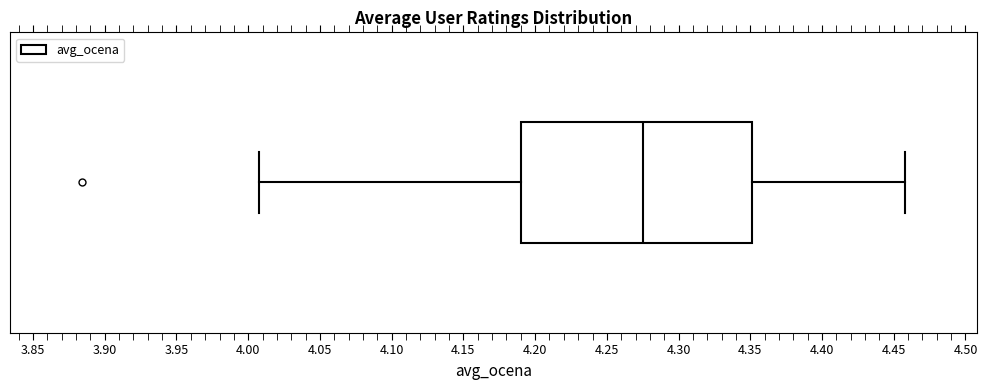

Read this box plot against the x-axis: the position of the median line, the range covered by the box, and the ends of both whiskers. The values are not printed on the chart, so give them approximately, as read against the axis.

median 4.275, box 4.190 to 4.350, whiskers 4.010 to 4.460